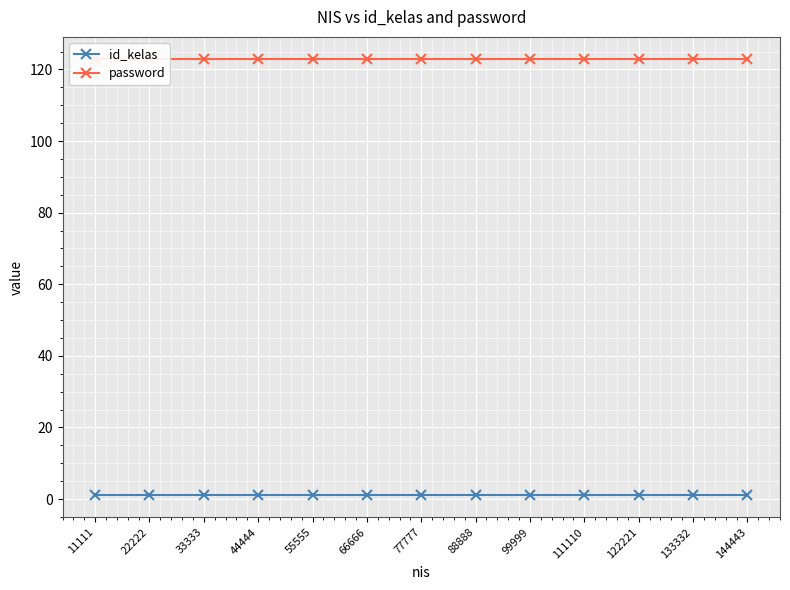

What is the spread (max minus min) of values at 55555?

122